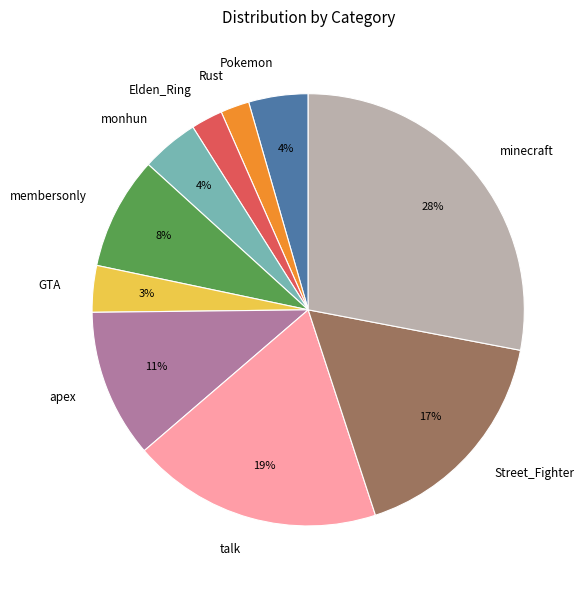

Between Street_Fighter and membersonly, which is larger?

Street_Fighter